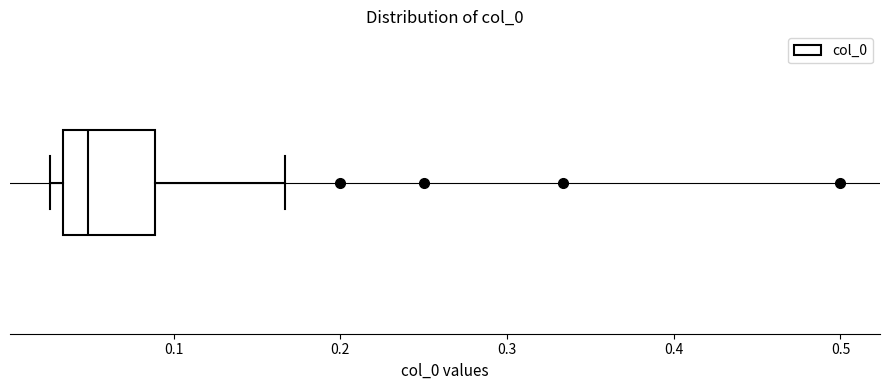

Transcribe this box plot: give where the median line is, the range the box spans, and where the two whiskers end, as read against the x-axis. The values are not printed on the chart, so give them approximately, as read against the axis.

median 0.05, box 0.03 to 0.09, whiskers 0.03 (just left of the box's left edge) to 0.17